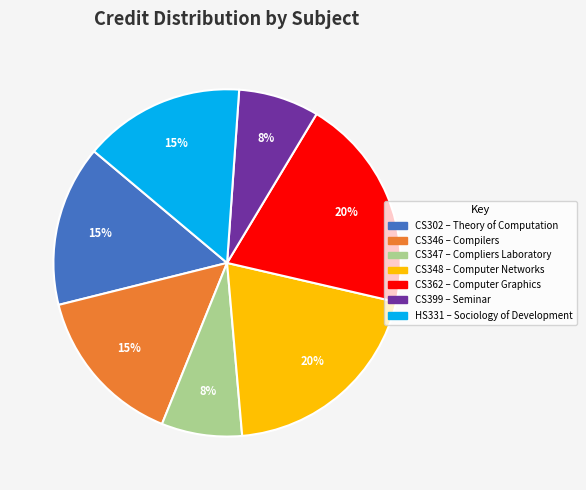

True or false: CS362 accounts for 27% of the total.

False